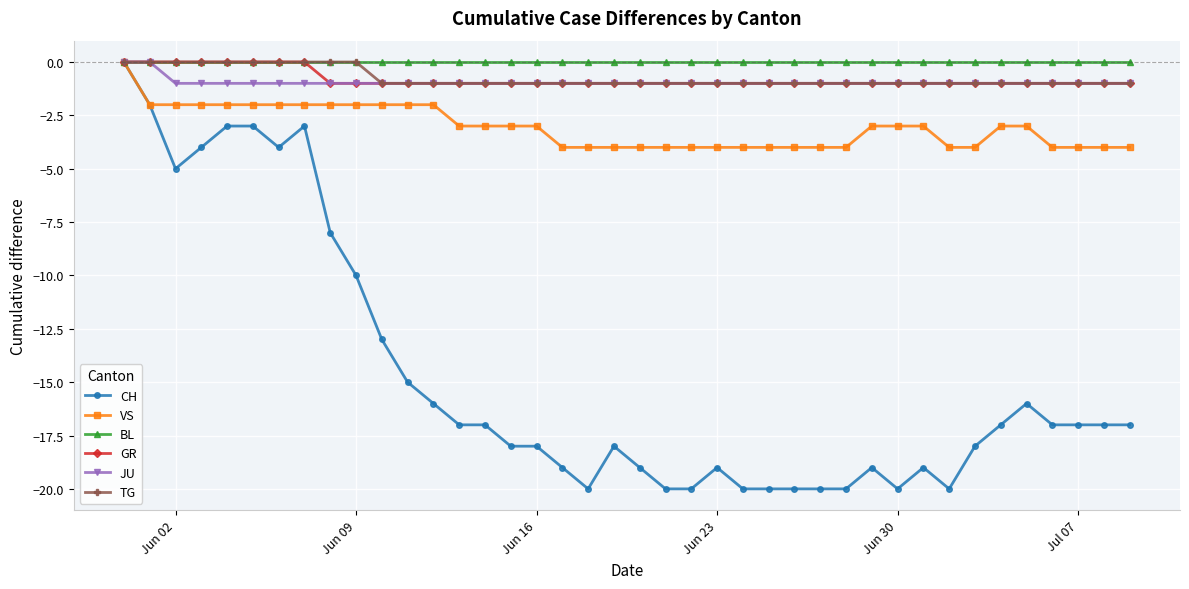

Which series has the largest range (max minus min)?

CH